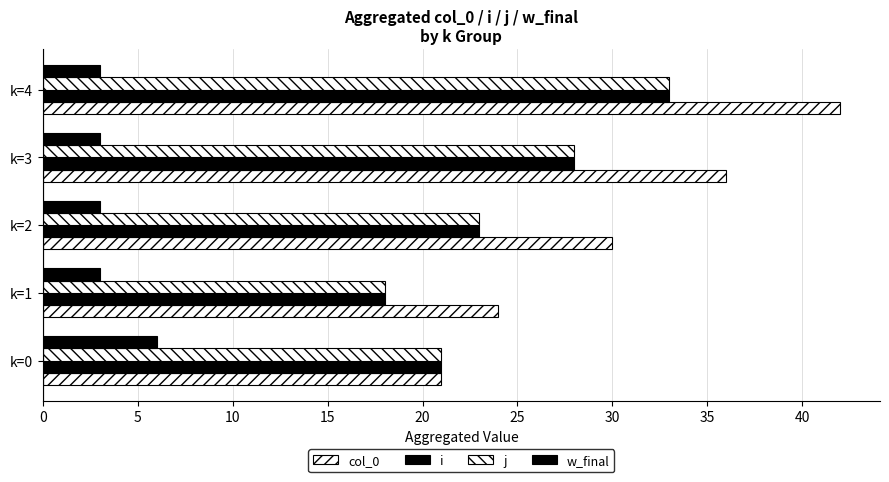

How many series are shown in this chart?

4